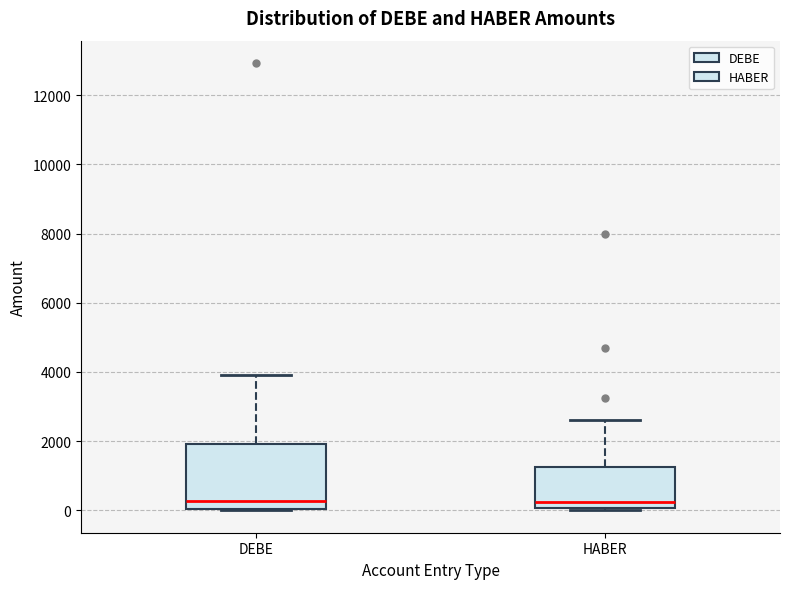

Reading left to right, transcribe this box plot: for each box, give where its median line is, the range the box spans, and where its two whiskers end, as read against the y-axis. The values are not printed on the chart, so give them approximately, as read against the axis.

DEBE: median 200, box 0 to 2000, whiskers 0 to 4000
HABER: median 200, box 0 to 1200, whiskers 0 to 2600